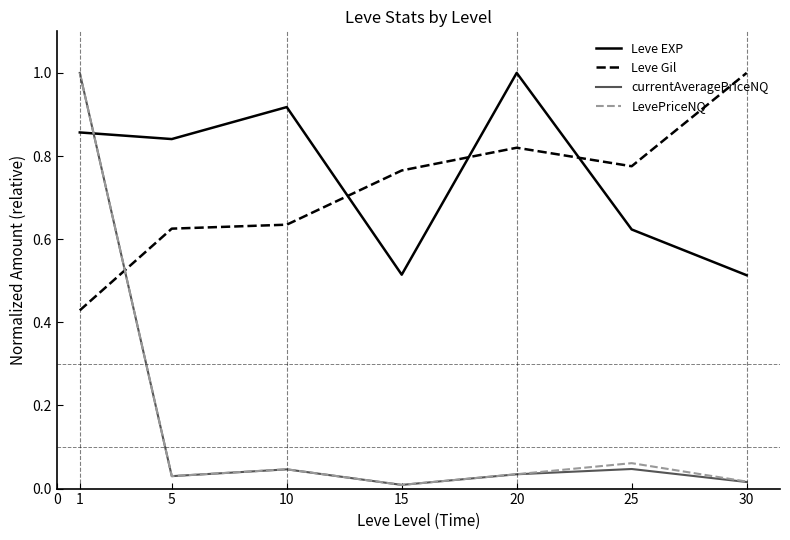

How many intersections are there between LevePriceNQ and Leve EXP?

1